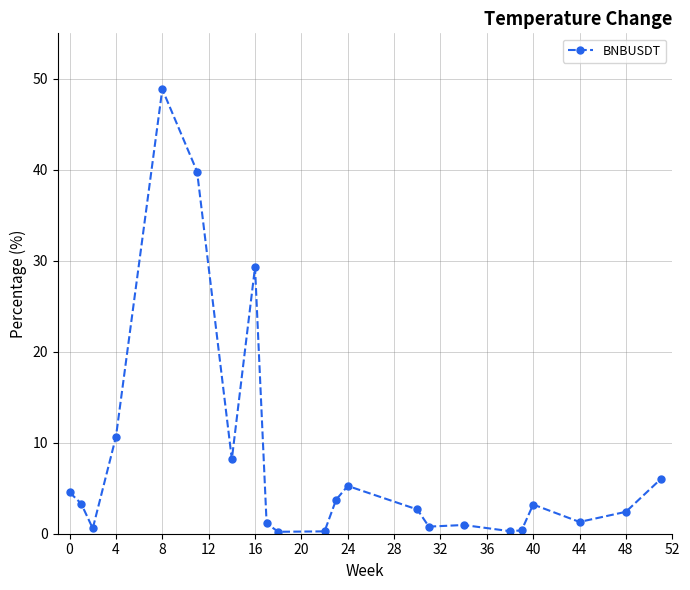

What is the greatest value displayed?

48.9